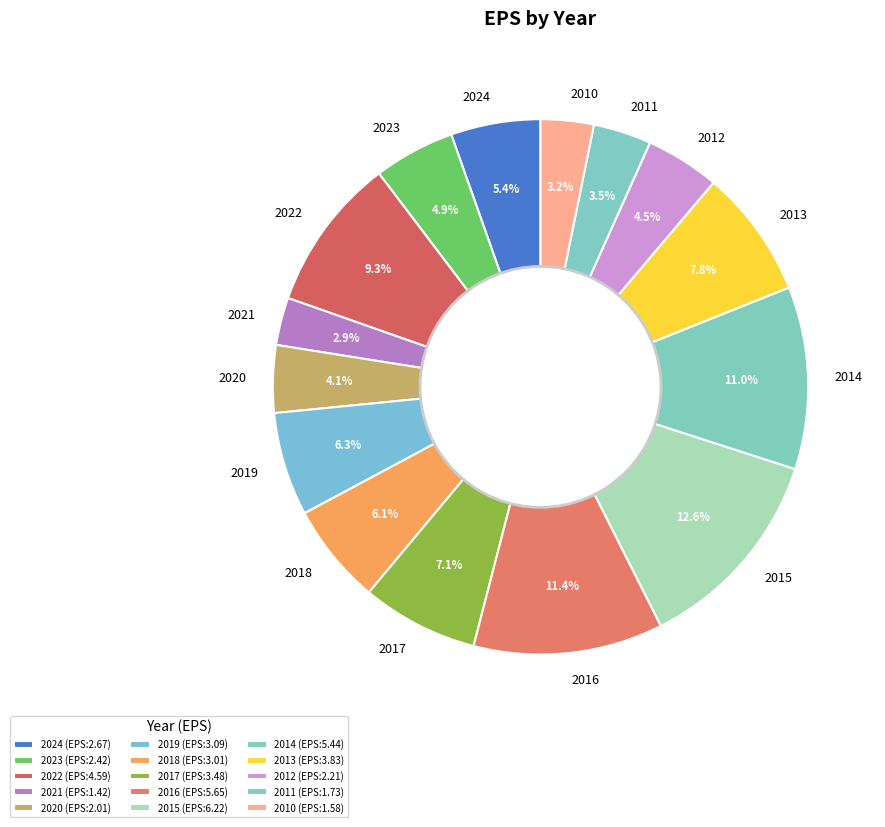

What is the ratio of the value at 2011 to the value at 2012?

0.8